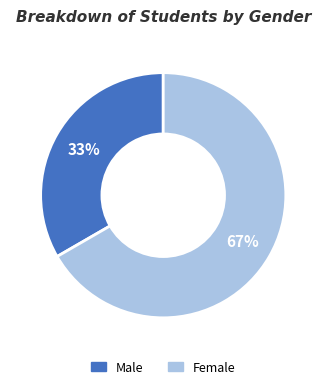

What is the ratio of the value at Female to the value at Male?

2.0